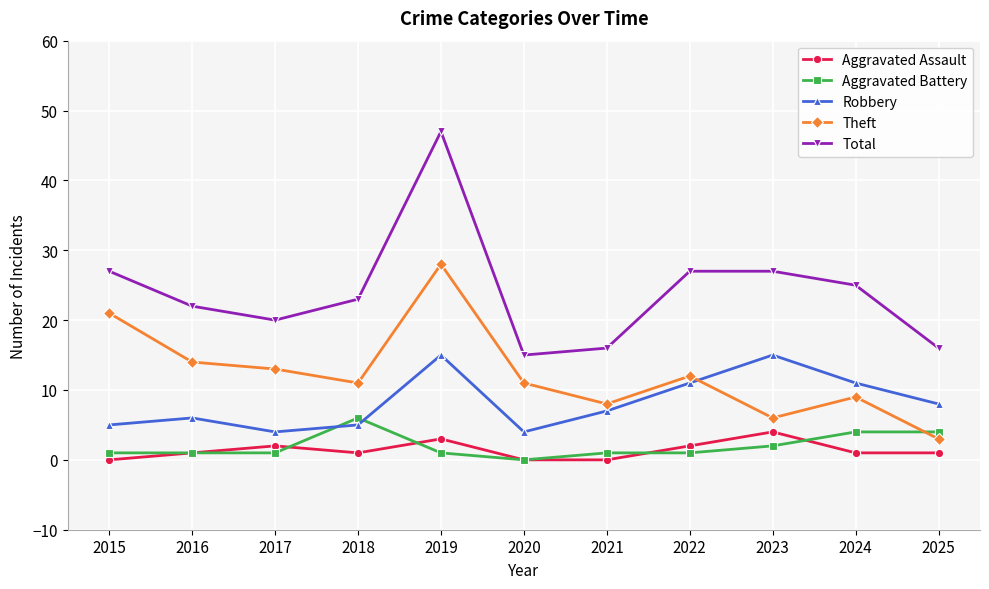

Where is the first local minimum for Robbery?

2017